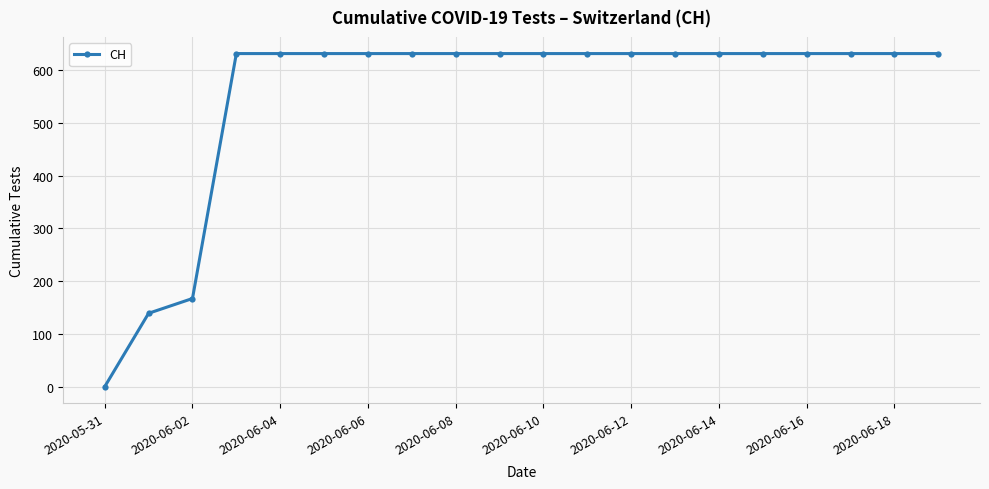

What is the difference between the second highest and minimum values?

631